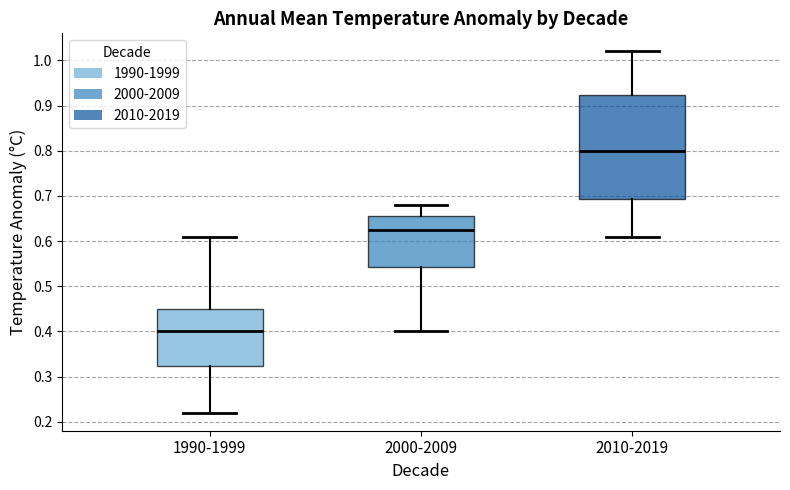

Reading left to right, read every box against the y-axis: the position of its median line, the range the box covers, and the ends of its whiskers. The values are not printed on the chart, so give them approximately, as read against the axis.

1990-1999: median 0.40, box 0.32 to 0.45, whiskers 0.22 to 0.61
2000-2009: median 0.63, box 0.54 to 0.66, whiskers 0.40 to 0.68
2010-2019: median 0.80, box 0.69 to 0.92, whiskers 0.61 to 1.02